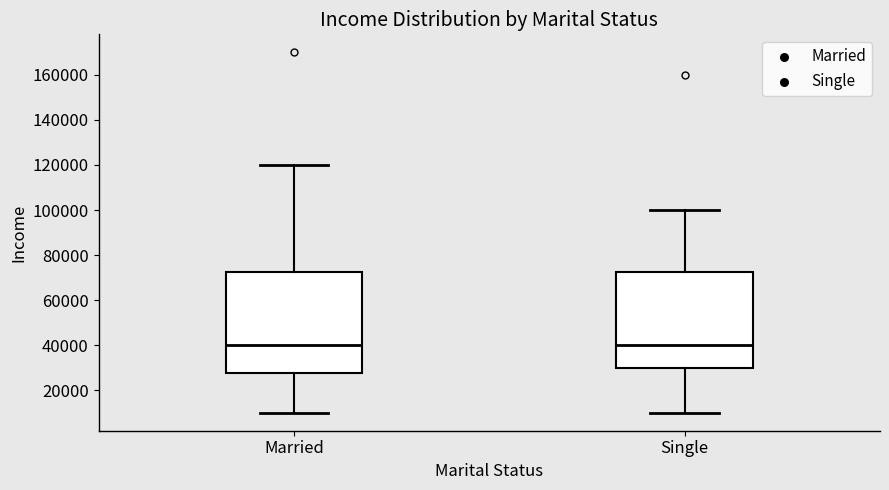

Reading left to right, read every box against the y-axis: the position of its median line, the range the box covers, and the ends of its whiskers. The values are not printed on the chart, so give them approximately, as read against the axis.

Married: median 40000, box 28000 to 72000, whiskers 10000 to 120000
Single: median 40000, box 30000 to 72000, whiskers 10000 to 100000